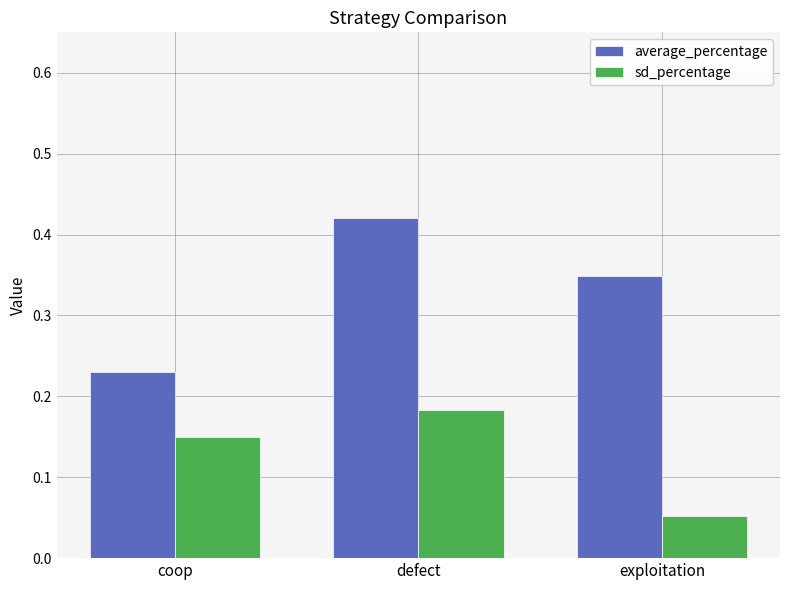

How many sd_percentage values are between 0 and 1?

3